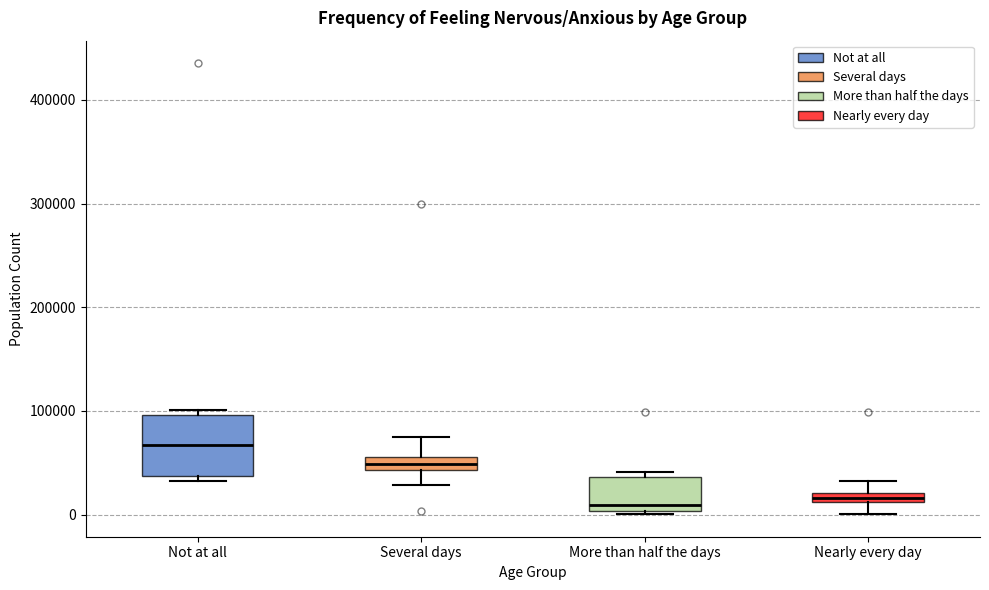

Where does the upper whisker of the box for Several days end on the y-axis? The values are not printed on the chart, so give them approximately, as read against the axis.

70000